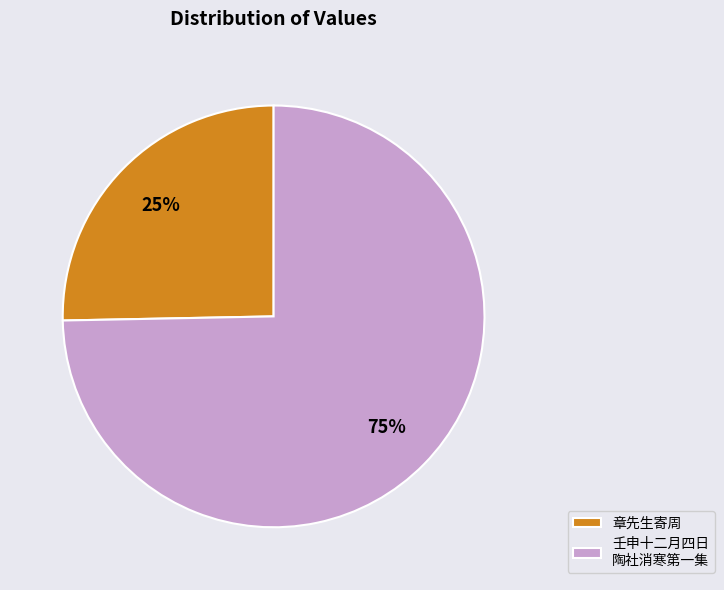

The 章先生寄周 slice represents 10% of the pie. True or false?

False